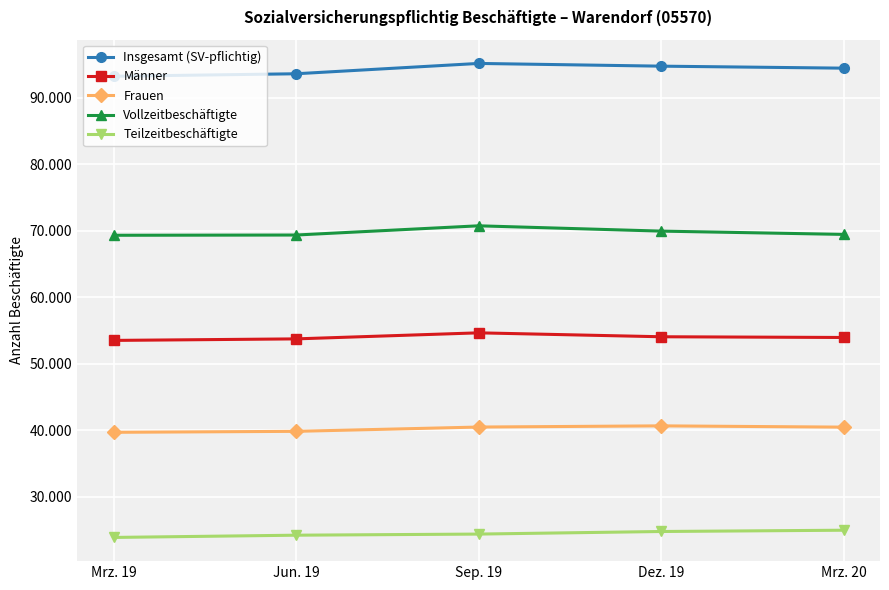

Rank the series by their maximum value, from lowest to highest.

Teilzeitbeschäftigte, Frauen, Männer, Vollzeitbeschäftigte, Insgesamt (SV-pflichtig)